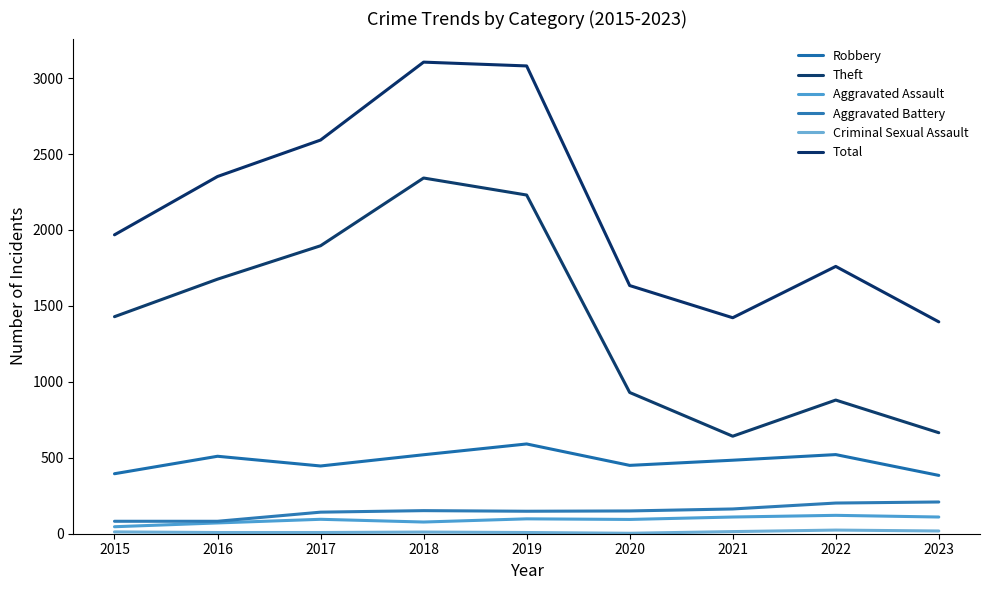

Which series changed the most between 2015 and 2023?

Theft